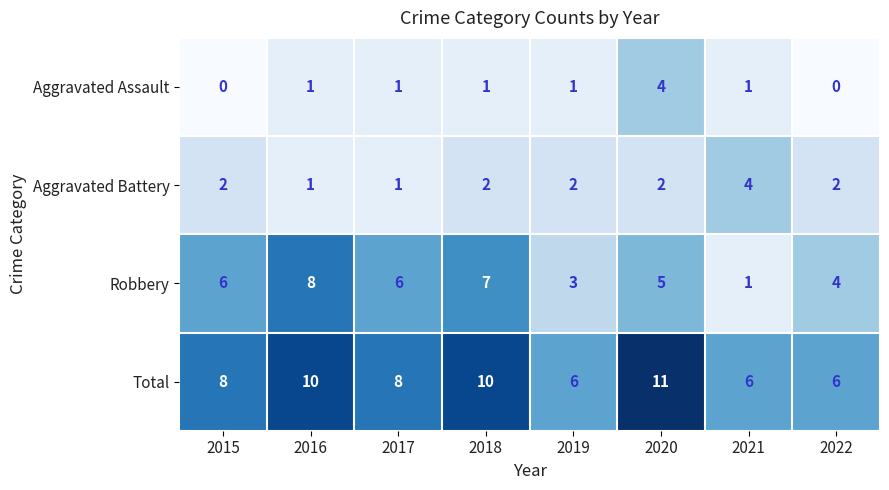

What is the sum of all Robbery values?

40